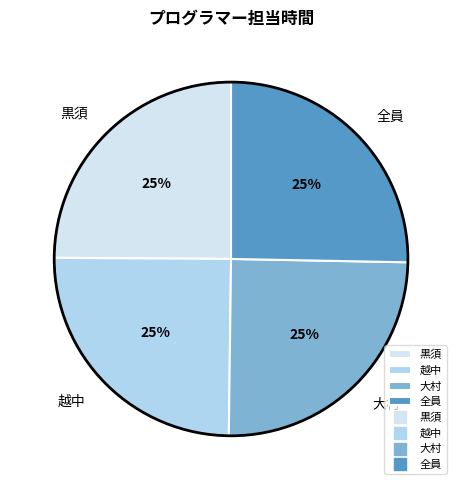

To the nearest percent, what is the combined percentage of 全員 and 越中?

50%